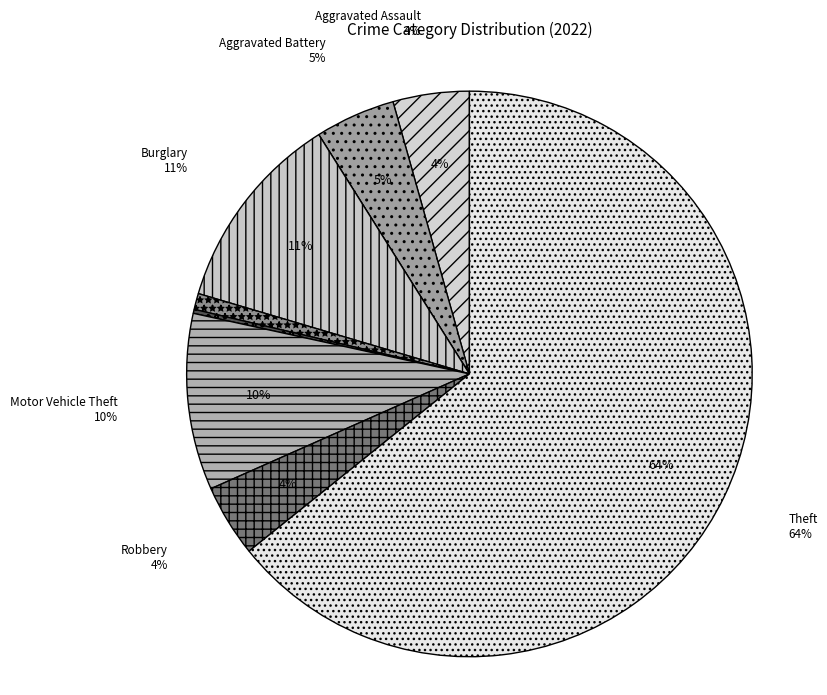

Does Theft represent more than half of the total?

Yes